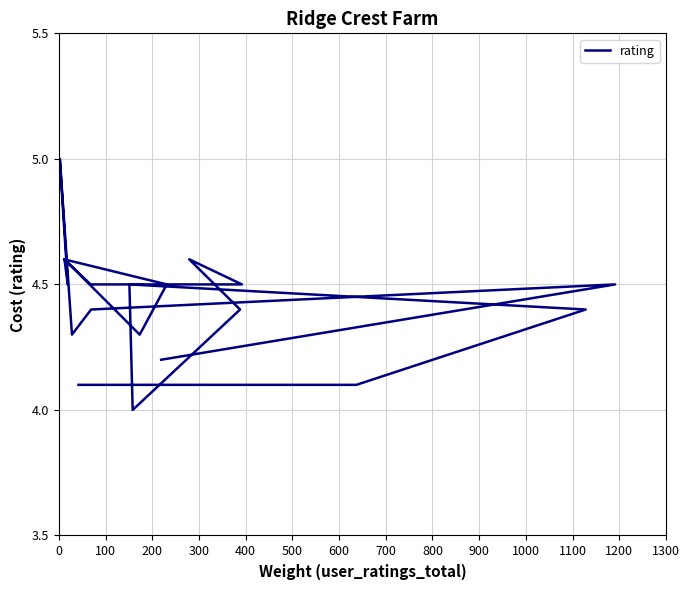

What is the difference between the second highest and minimum values?

0.6